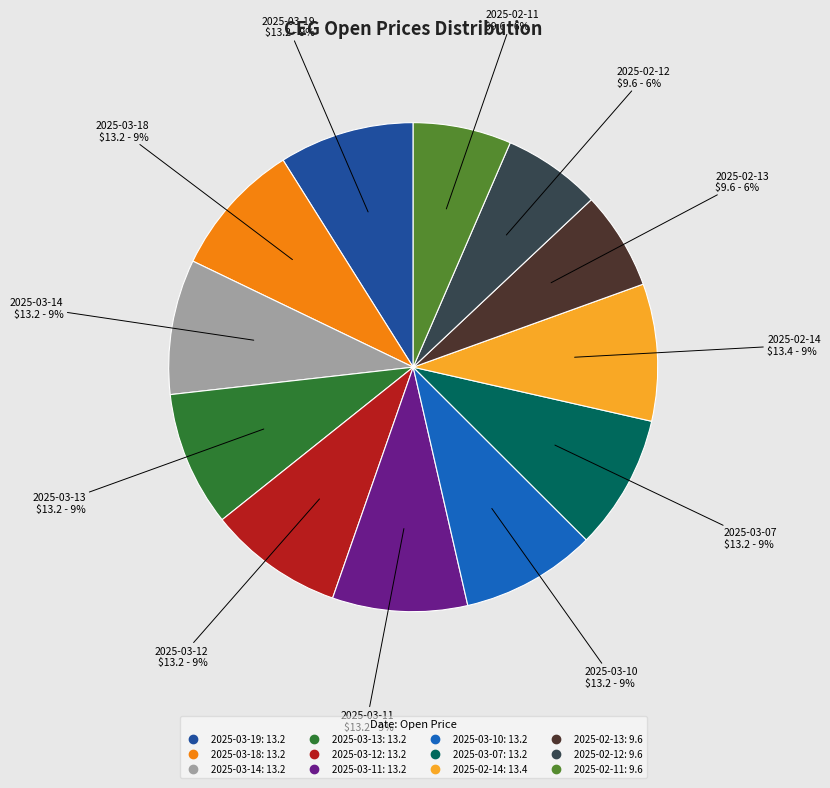

Approximately how many times larger is the value at 2025-03-07 compared to 2025-03-18?

1.0